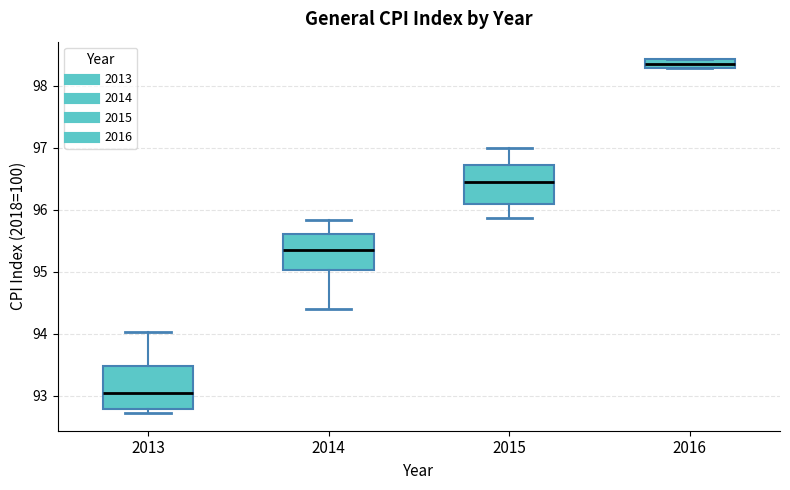

Which box has the highest median line?

2016